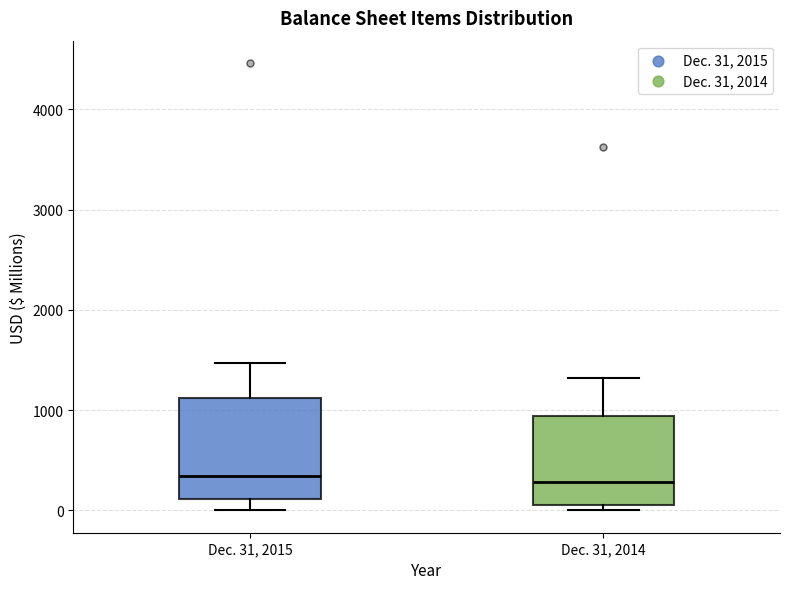

Reading left to right, read every box against the y-axis: the position of its median line, the range the box covers, and the ends of its whiskers. The values are not printed on the chart, so give them approximately, as read against the axis.

Dec. 31, 2015: median 300, box 100 to 1100, whiskers 0 to 1500
Dec. 31, 2014: median 300, box 100 to 900, whiskers 0 to 1300